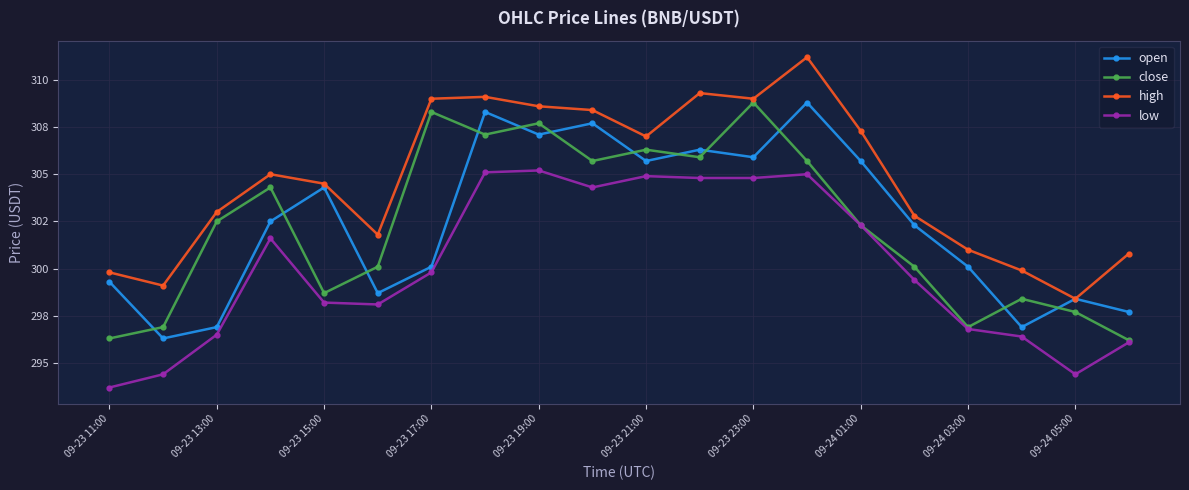

Does the chart have visible grid lines?

Yes